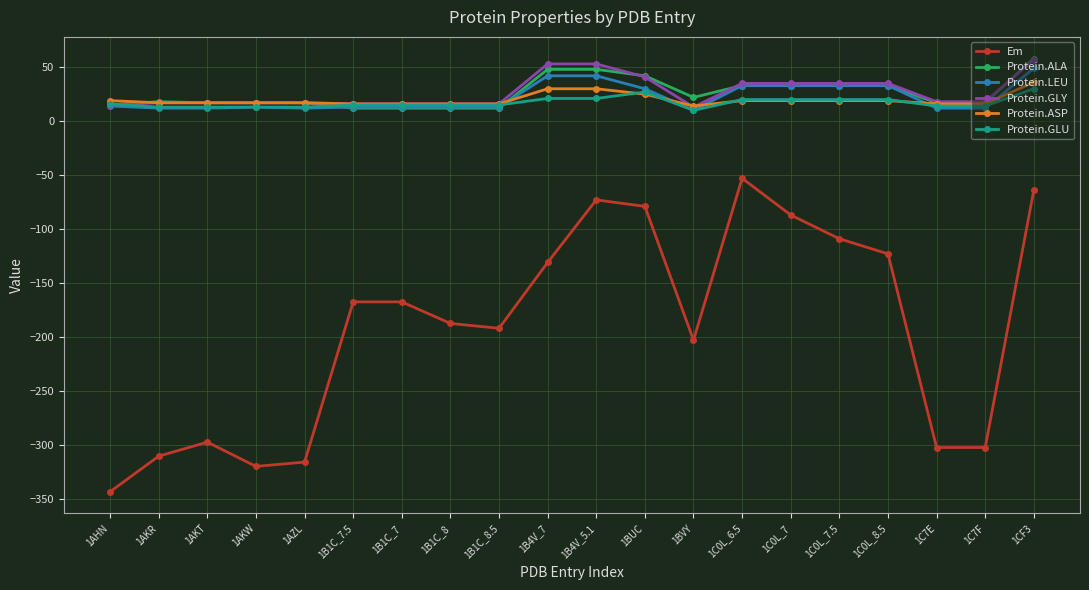

The value of Protein.LEU at 1CF3 is 67.4. True or false?

False